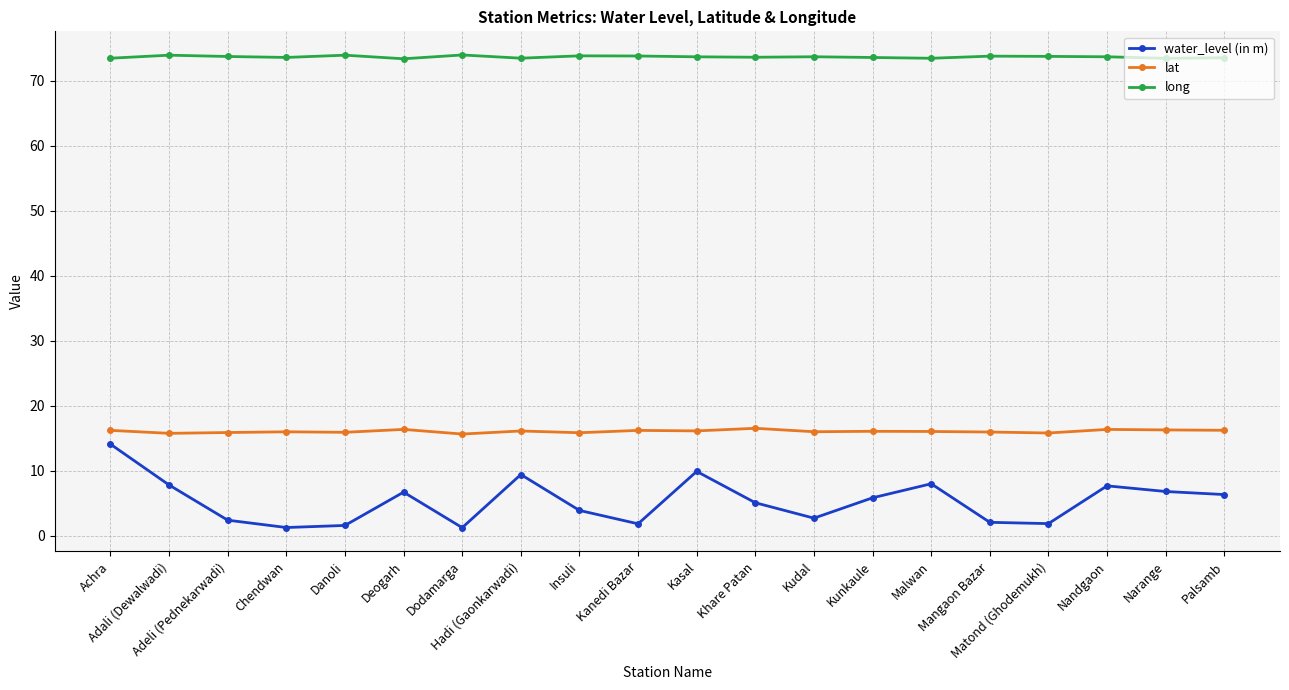

Rank the series by their average value, from highest to lowest.

long, lat, water_level (in m)